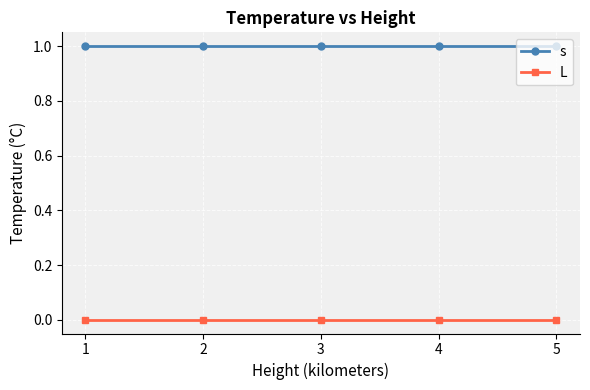

Rank the series by their maximum value, from highest to lowest.

s, L